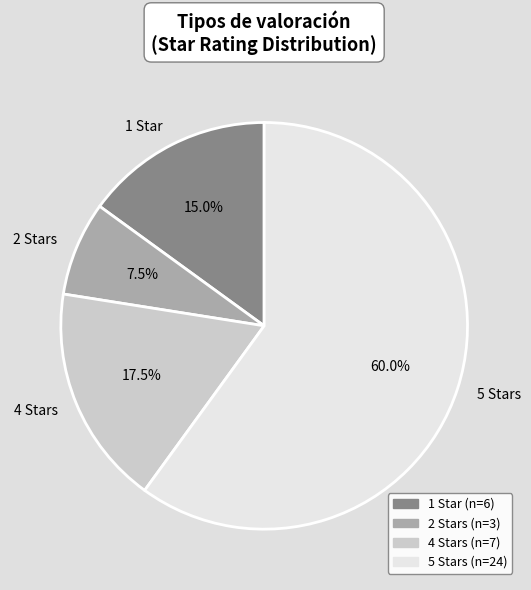

To the nearest percent, what is the average slice percentage?

25%